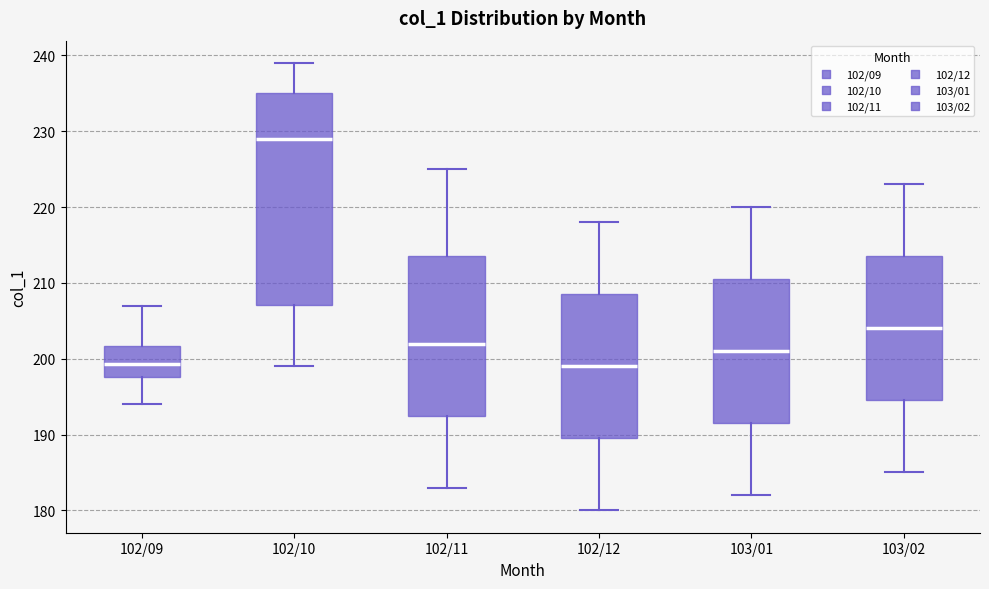

Reading left to right, transcribe this box plot: for each box, give where its median line is, the range the box spans, and where its two whiskers end, as read against the y-axis. The values are not printed on the chart, so give them approximately, as read against the axis.

102/09: median 199, box 198 to 202, whiskers 194 to 207
102/10: median 229, box 207 to 235, whiskers 199 to 239
102/11: median 202, box 193 to 214, whiskers 183 to 225
102/12: median 199, box 190 to 209, whiskers 180 to 218
103/01: median 201, box 192 to 211, whiskers 182 to 220
103/02: median 204, box 195 to 214, whiskers 185 to 223